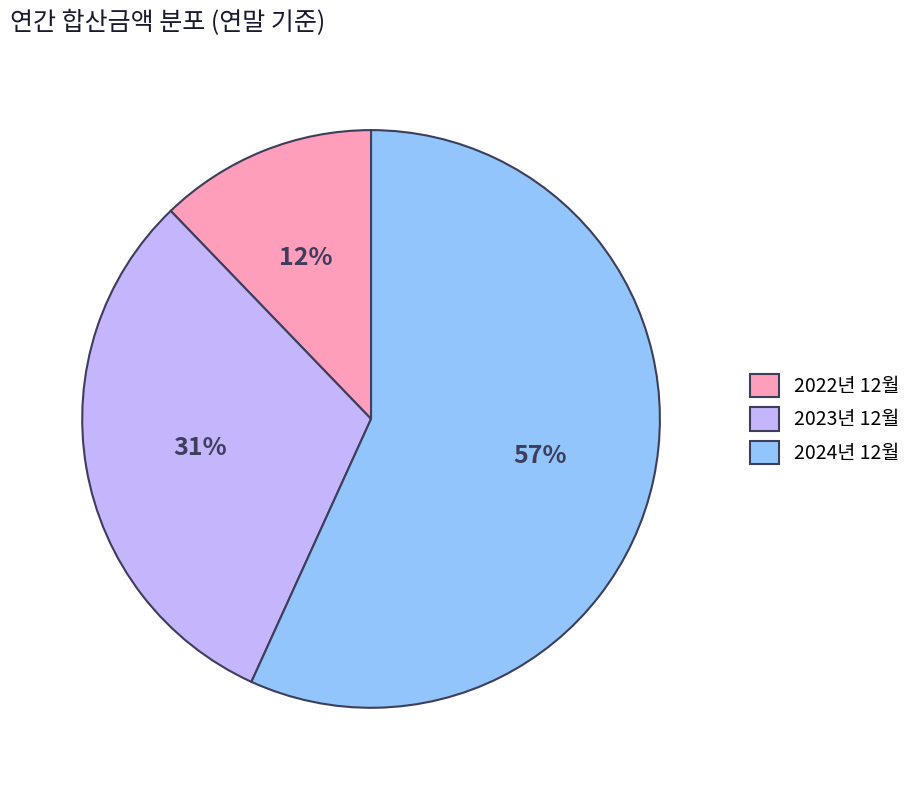

What is the smallest slice in the pie chart?

2022년 12월